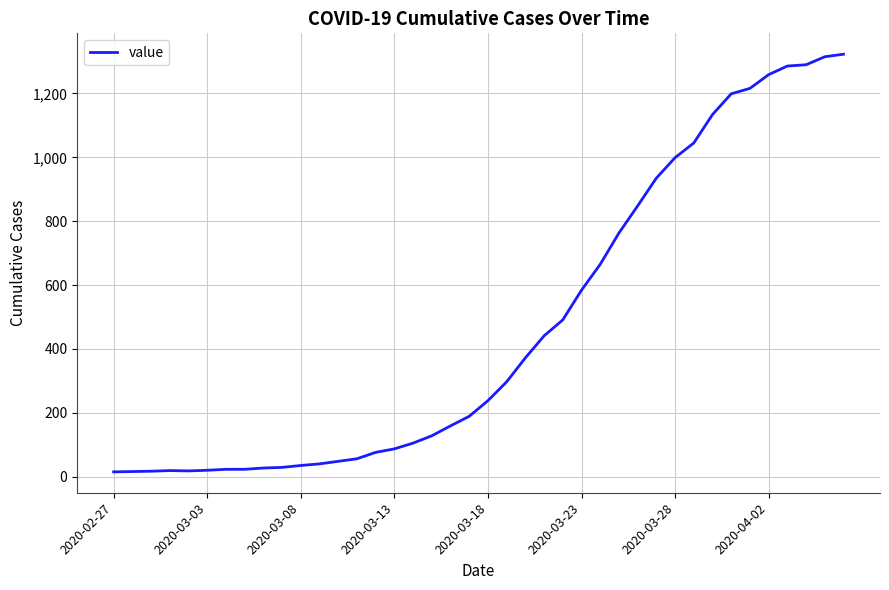

What is the greatest value displayed?

1323